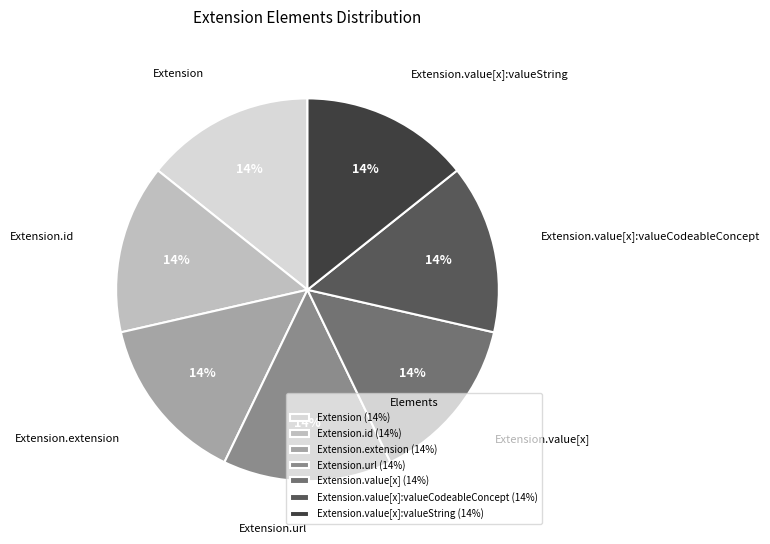

What is the ratio of the value at Extension.value[x]:valueCodeableConcept (14%) to the value at Extension.url (14%)?

1.0